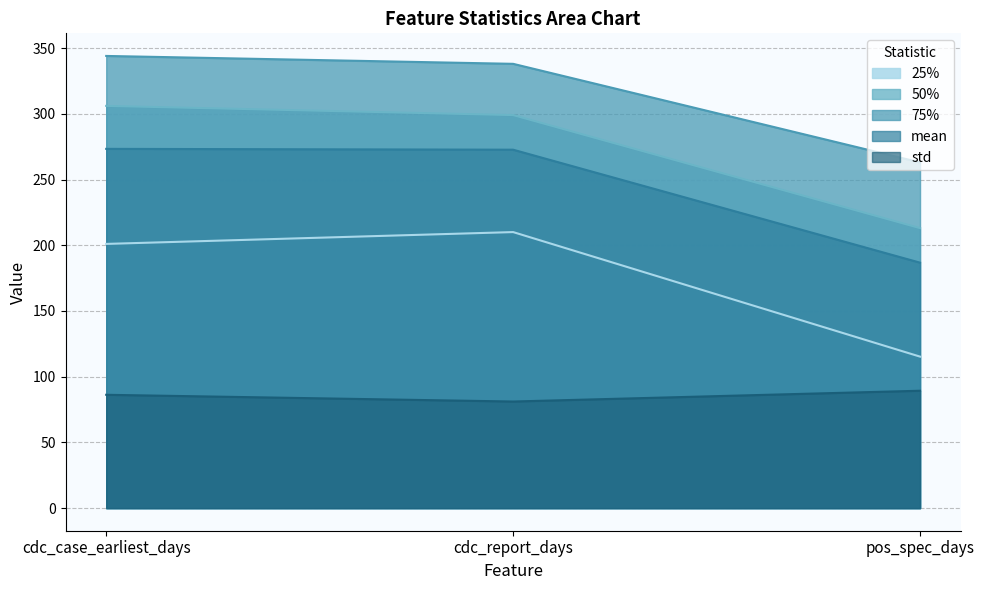

The 50% series shows 475.7 at cdc_report_days. True or false?

False